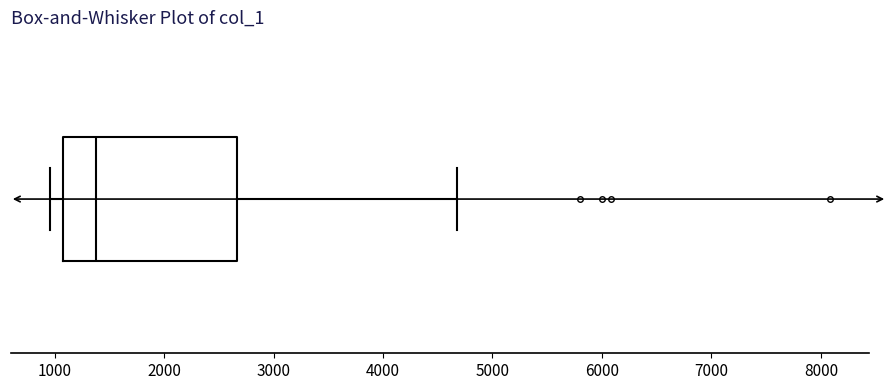

Read this box plot against the x-axis: the position of the median line, the range covered by the box, and the ends of both whiskers. The values are not printed on the chart, so give them approximately, as read against the axis.

median 1400, box 1100 to 2700, whiskers 1000 to 4700